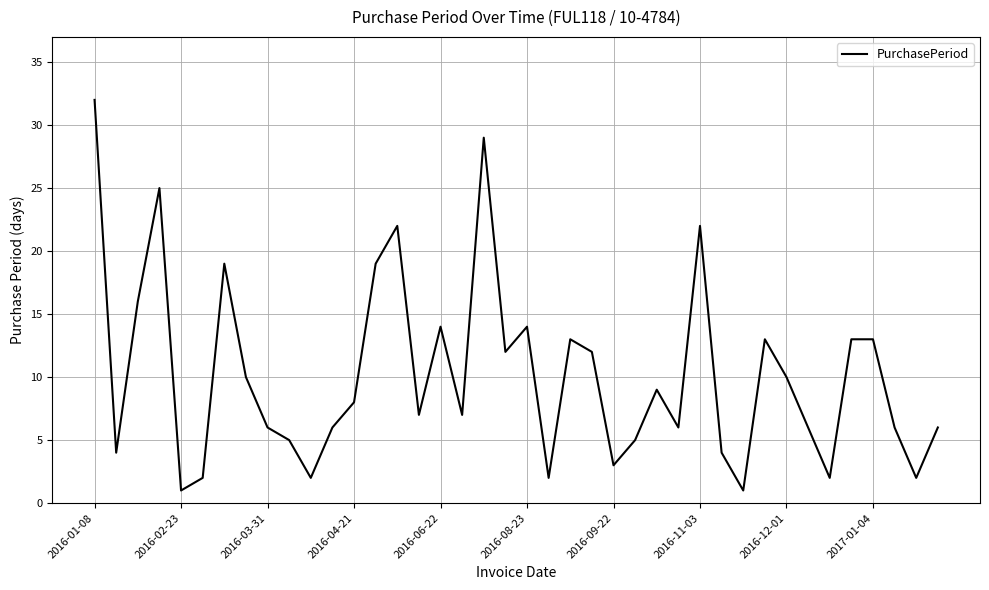

What is the difference between the maximum and minimum values?

31